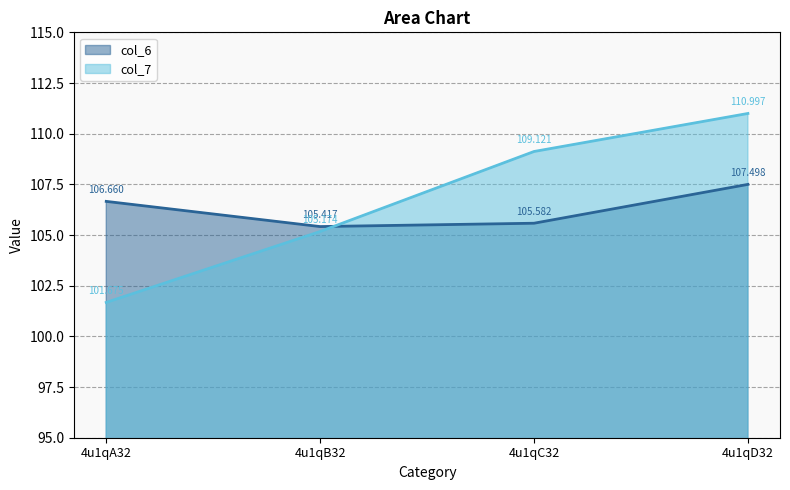

True or false: col_7 has a value of 105.2 at 4u1qB32.

True